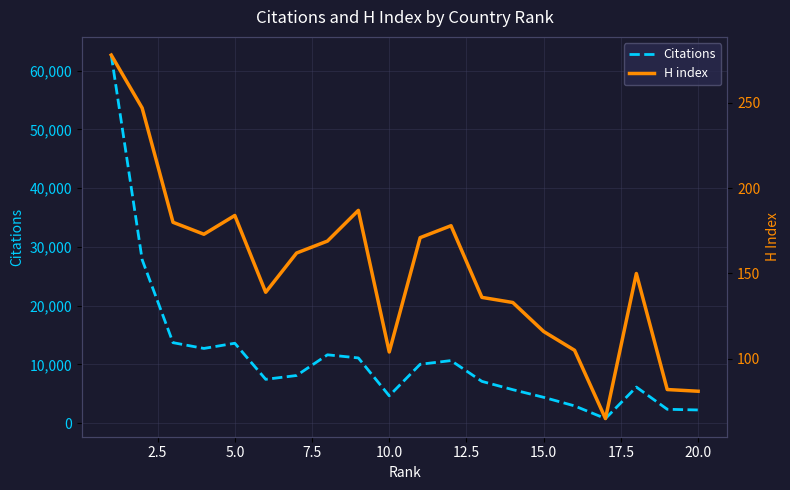

Does the chart display data point markers on the line(s)?

No